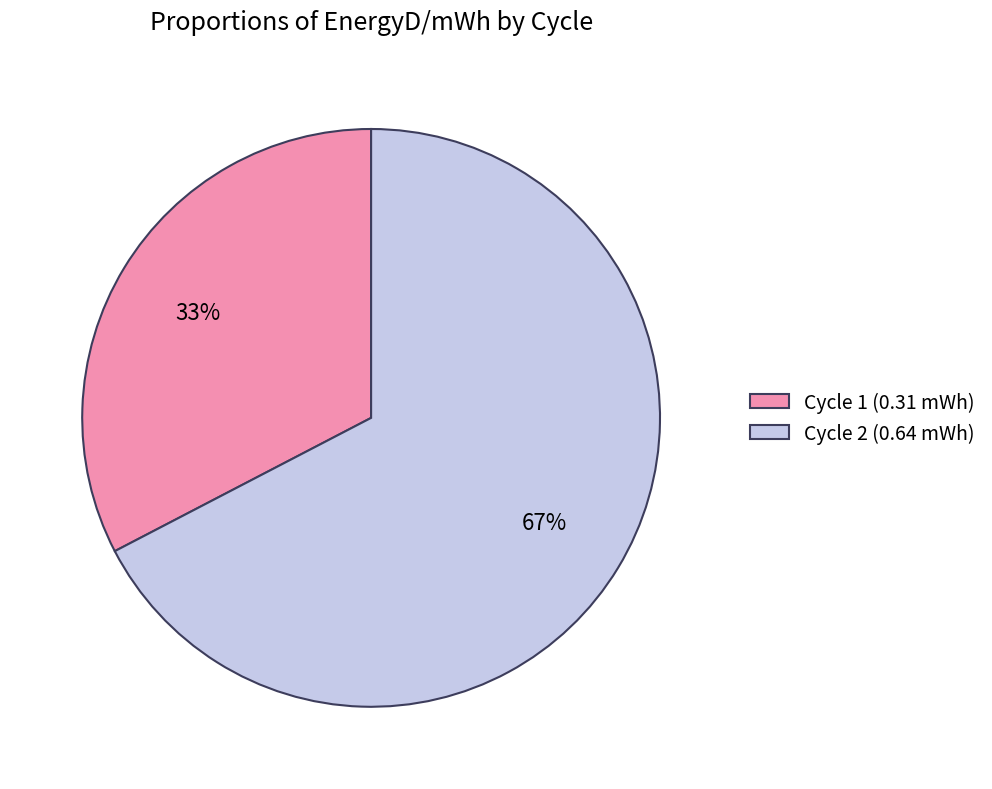

Rank the categories by value from lowest to highest.

Cycle 1, Cycle 2